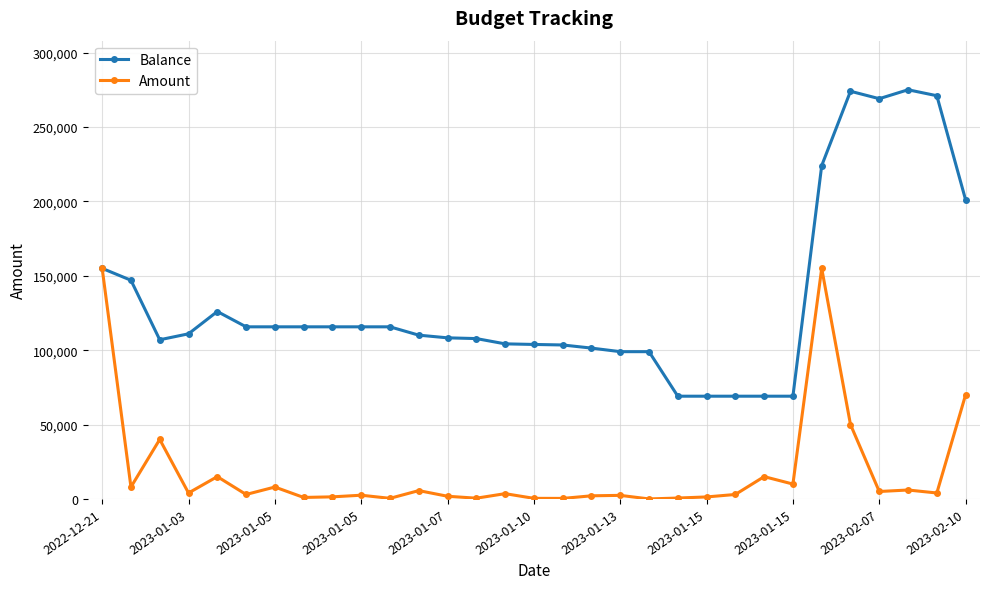

What is the maximum value for Balance?

275064